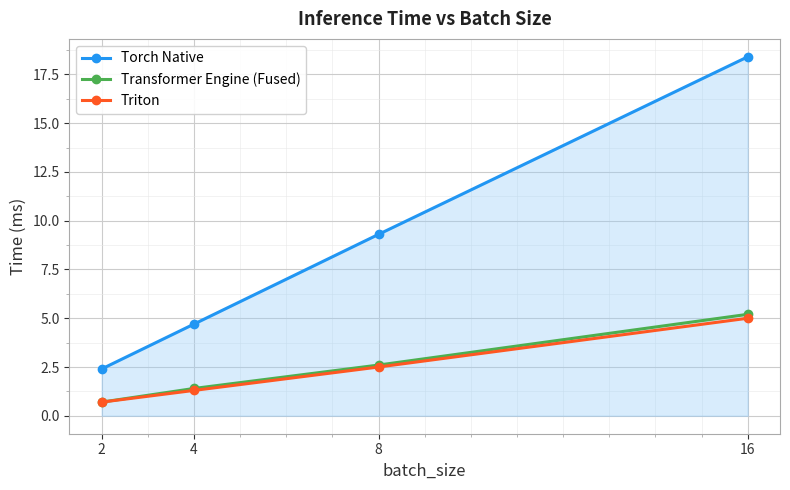

Where does the Torch Native series first go above 9?

8